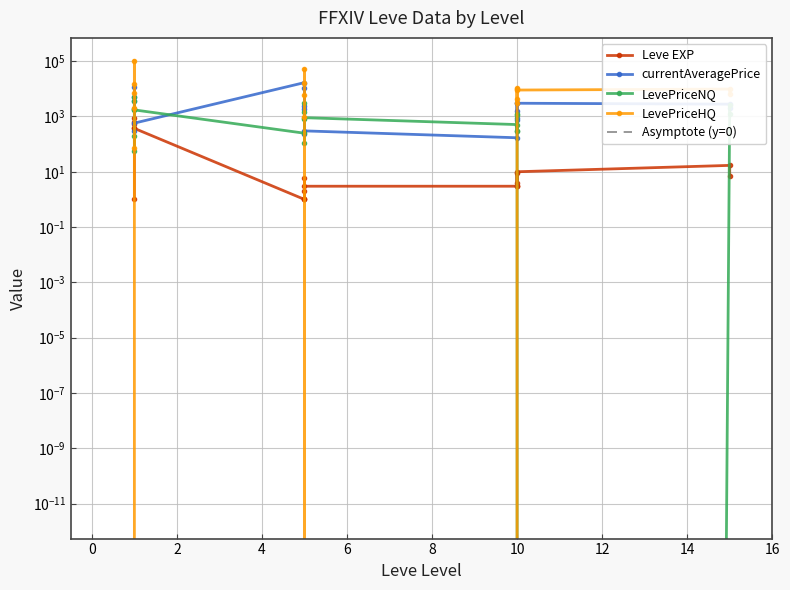

Reading left to right, extract all data points from this chart.

Leve EXP: 1=1.0	1=540.0	1=630.0	1=370.0	1=900.0	1=370.0	5=1.0	5=6.0	5=1.0	5=2.0	5=1.0	5=3.0	10=3.0	10=3.0	10=9.0	10=4.0	10=3.0	10=10.0	15=17.0	15=7.0
currentAveragePrice: 1=4847.0	1=3547.6	1=291.2	1=1810.2	1=11973.4	1=573.8	5=16734.0	5=2443.6	5=1797.3	5=10558.0	5=226.0	5=300.3	10=169.4	10=1520.0	10=2943.1	10=871.4	10=740.0	10=3000.0	15=2780.0	15=1942.7
LevePriceNQ: 1=58.0	1=4905.0	1=198.0	1=3547.2	1=1890.5	1=1721.2	5=247.5	5=3000.0	5=1500.0	5=810.0	5=108.8	5=901.0	10=508.1	10=300.0	10=1251.0	10=300.0	10=1117.5	10=0.0	15=2700.0	15=1200.0
LevePriceHQ: 1=73.2	1=15056.5	1=2000.0	1=7000.0	1=103980.0	1=0.0	5=0.0	5=15992.0	5=6170.4	5=52250.0	5=931.2	5=0.0	10=0.0	10=9428.6	10=10344.8	10=3000.0	10=4425.0	10=9000.0	15=9750.0	15=6599.5